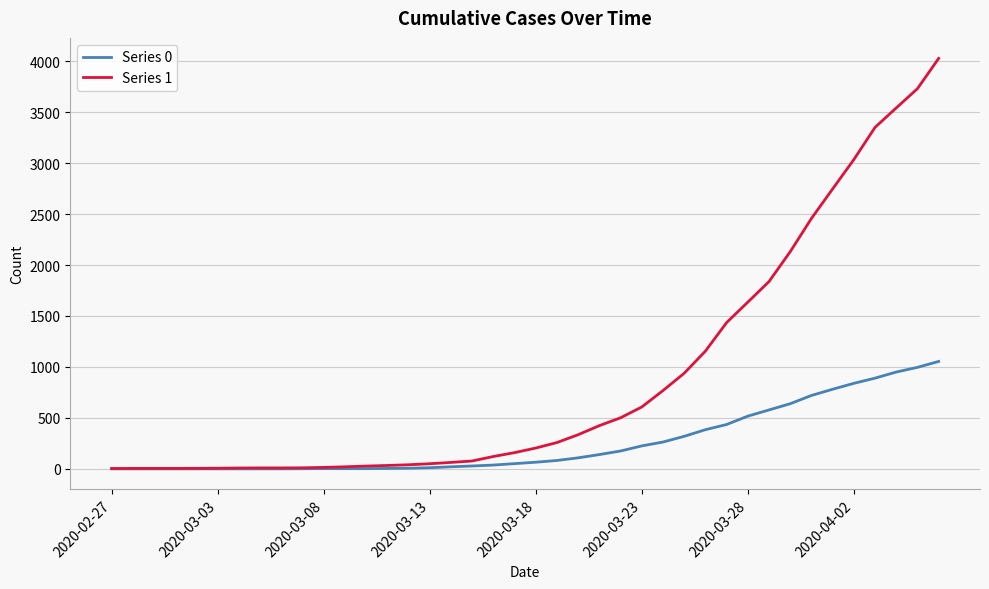

Does the chart display data point markers on the line(s)?

No